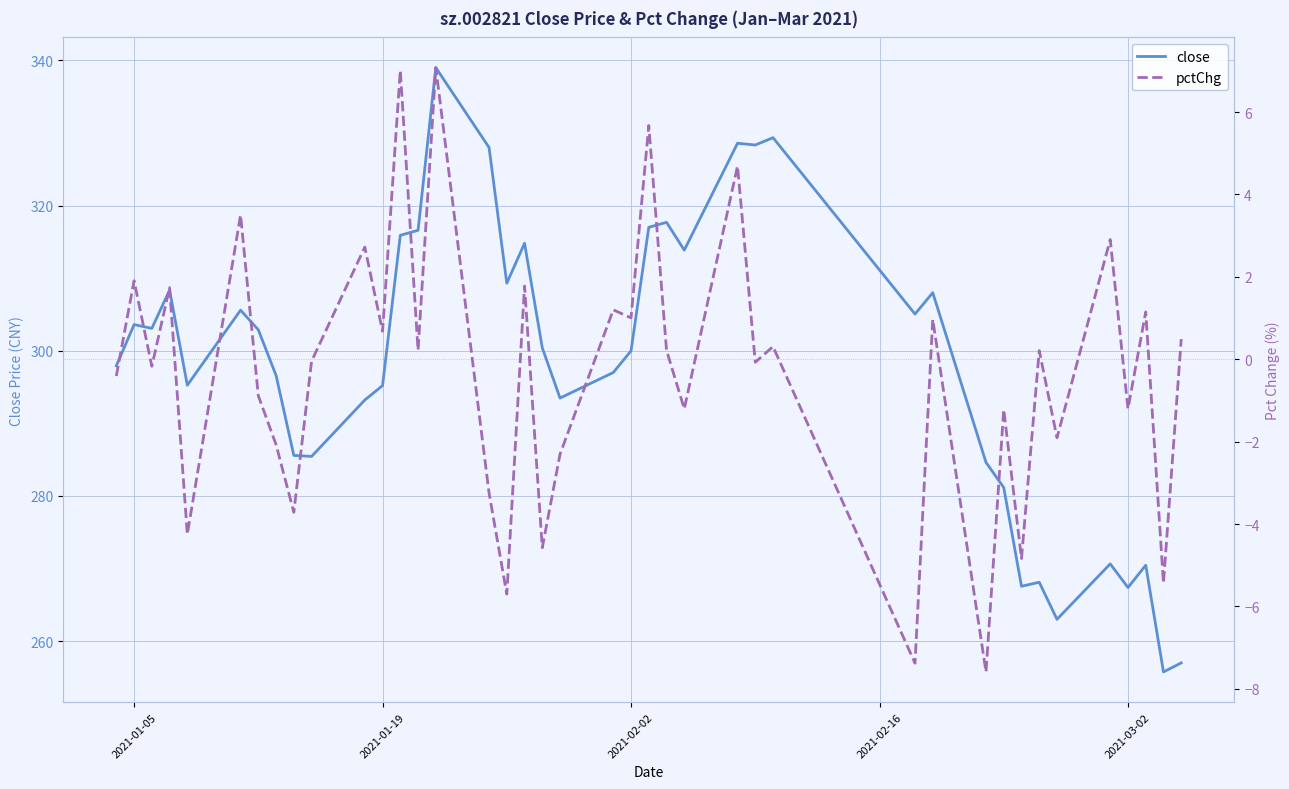

What is the lowest value of the close series?

255.8